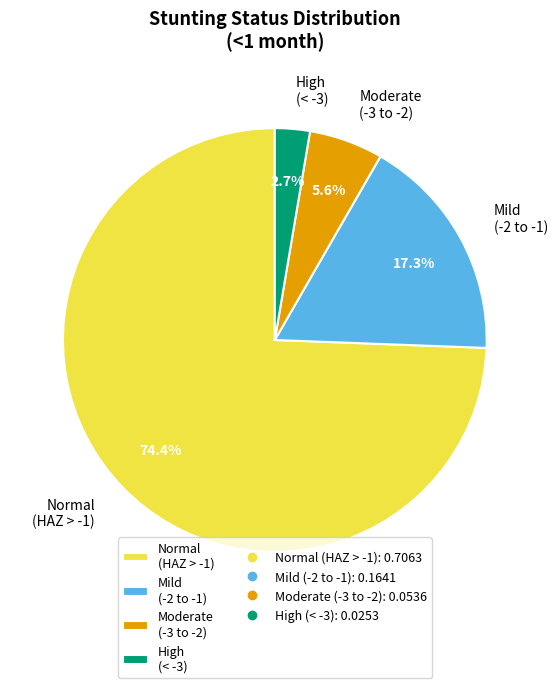

Between Mild (-2 to -1) and Moderate (-3 to -2), which is larger?

Mild (-2 to -1)